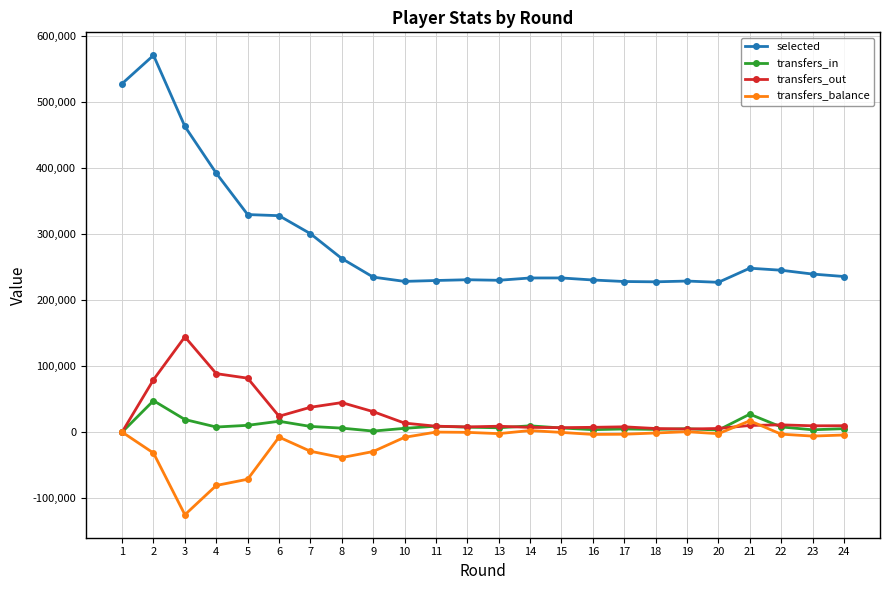

How many lines are shown in the chart?

4